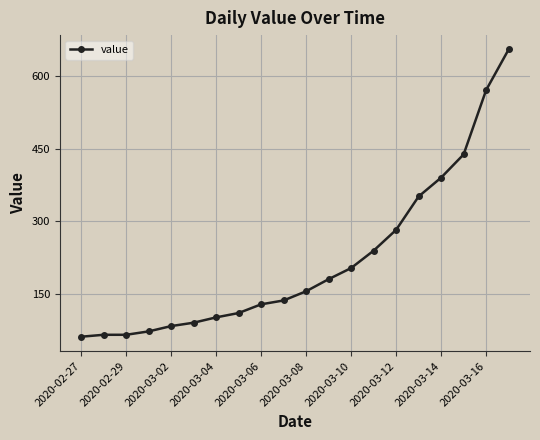

What is the maximum value shown in the chart?

655